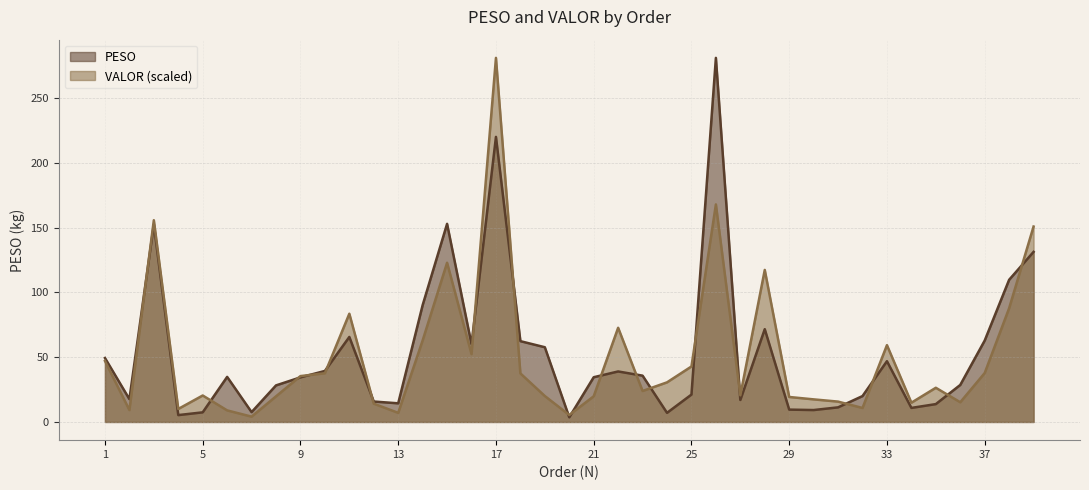

Reading right to left, transcribe all the data shown in this chart.

PESO: 39=131.4	38=109.8	37=62.9	36=28.6	35=13.8	34=10.8	33=46.9	32=20.0	31=11.3	30=9.2	29=9.5	28=71.7	27=17.0	26=281.2	25=21.1	24=7.0	23=35.8	22=39.0	21=34.5	20=3.6	19=57.7	18=62.4	17=220.2	16=60.0	15=153.0	14=90.2	13=14.4	12=15.8	11=65.7	10=39.4	9=34.5	8=28.2	7=7.6	6=34.8	5=7.4	4=5.3	3=152.6	2=17.6	1=49.4
VALOR: 39=150.9	38=87.8	37=37.8	36=15.2	35=26.4	34=14.9	33=59.3	32=10.8	31=15.7	30=17.4	29=19.3	28=117.4	27=20.6	26=168.0	25=42.8	24=30.6	23=23.9	22=72.7	21=19.8	20=5.4	19=20.0	18=37.5	17=281.2	16=52.4	15=123.0	14=63.0	13=7.0	12=14.1	11=83.6	10=37.6	9=35.4	8=19.8	7=4.1	6=8.9	5=20.4	4=10.0	3=155.8	2=9.2	1=47.1